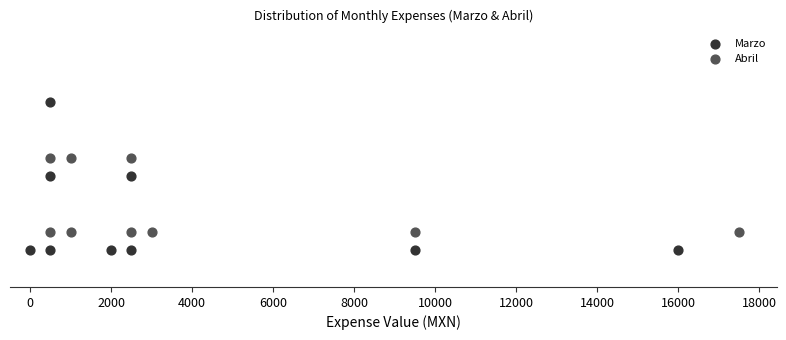

Which series has the widest spread of Y values?

Marzo